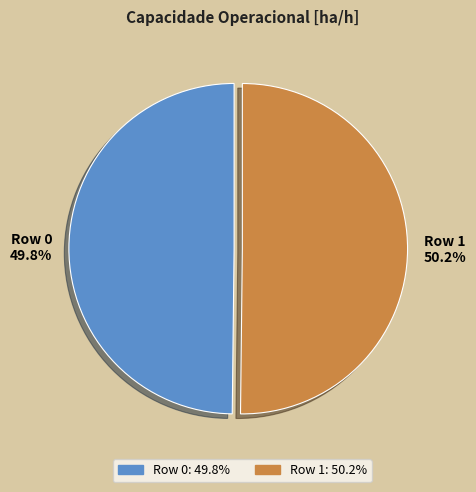

To the nearest percent, what percentage of the pie is Row 1?

50%